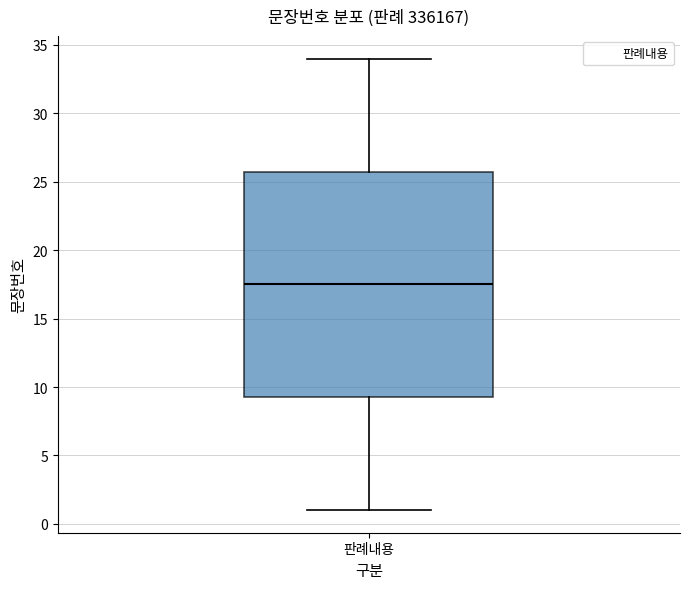

Read this box plot against the y-axis: the position of the median line, the range covered by the box, and the ends of both whiskers. The values are not printed on the chart, so give them approximately, as read against the axis.

median 17.5, box 9.5 to 26.0, whiskers 1.0 to 34.0